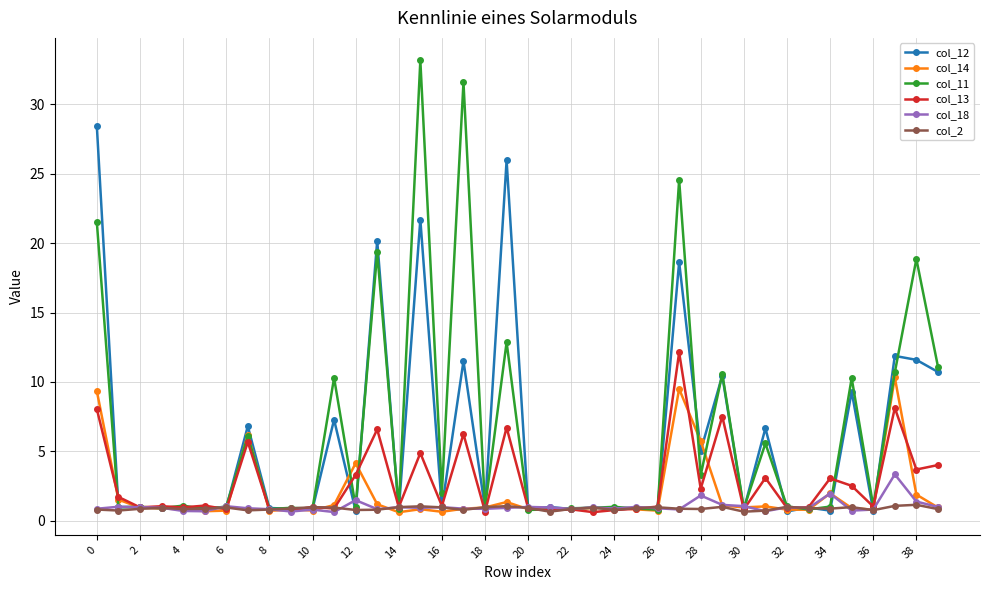

True or false: col_12 and col_2 cross at least once.

True